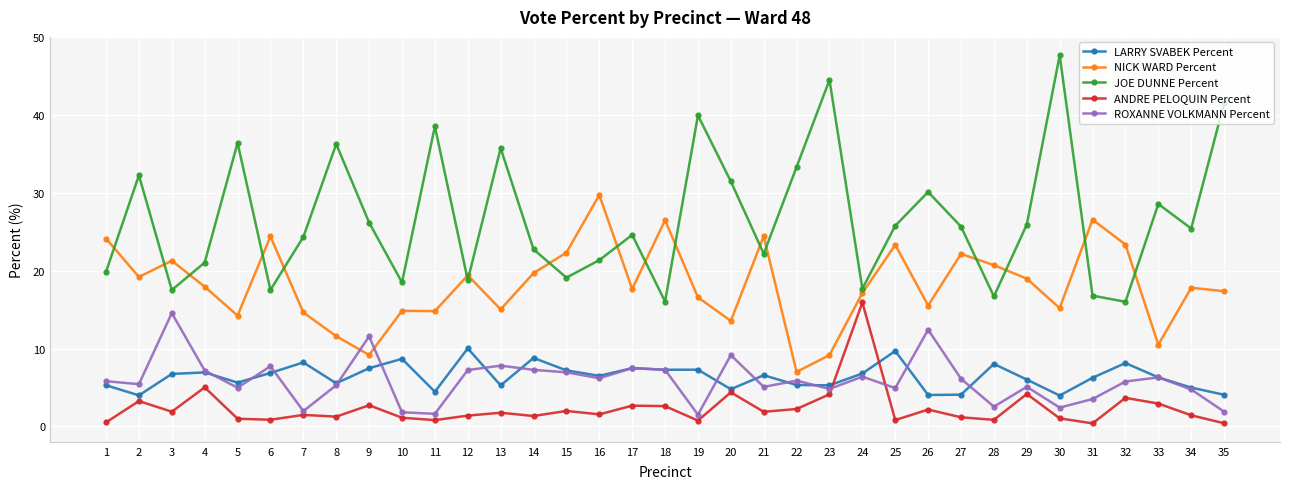

Which series changed the most between 5 and 26?

ROXANNE VOLKMANN Percent